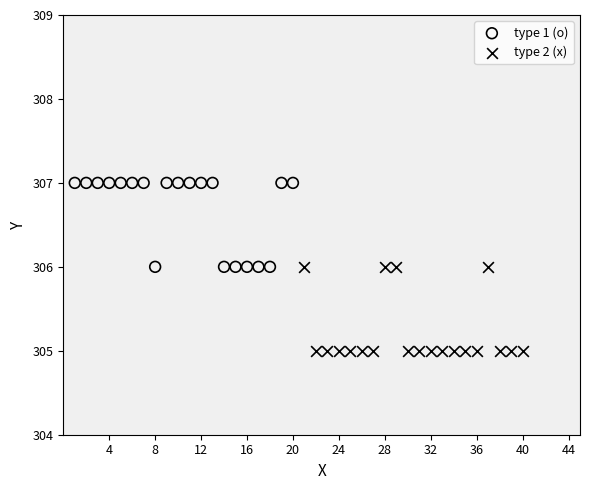

Which series reaches the minimum Y coordinate?

type 2 (x)